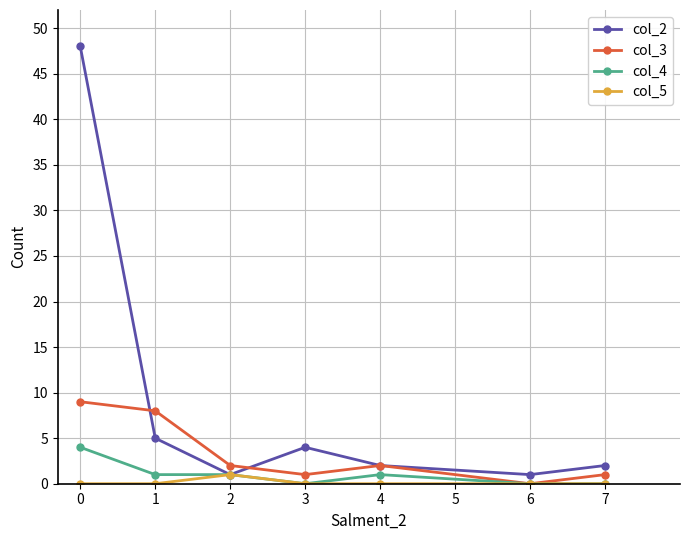

True or false: col_4 has a value of 1 at 2.

True